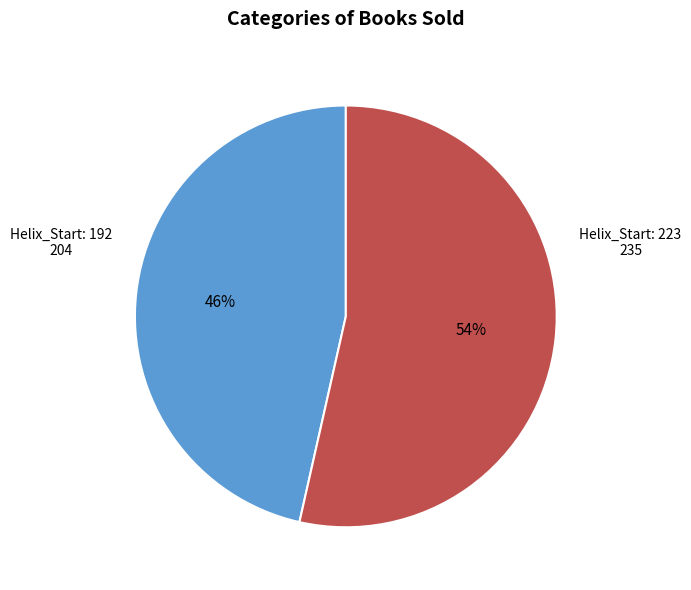

To the nearest percent, what is the average slice percentage?

50%